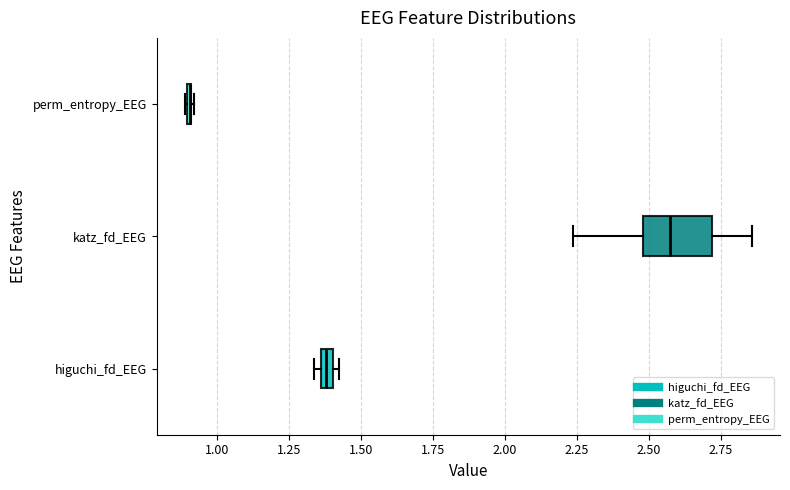

Where does the right whisker of the box for katz_fd_EEG end on the x-axis? The values are not printed on the chart, so give them approximately, as read against the axis.

2.85